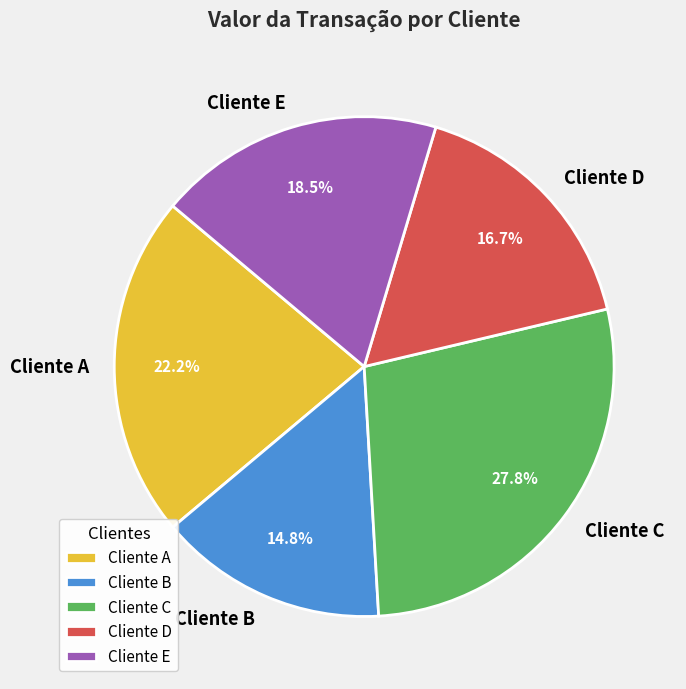

Which slice is the largest?

Cliente C